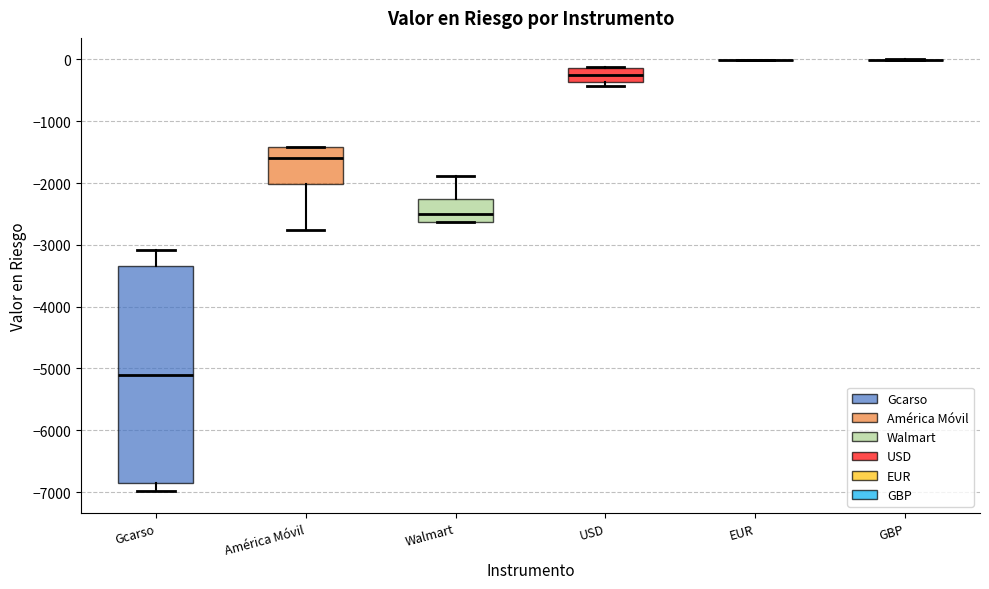

Comparing the boxes themselves (not the whiskers), which one is the tallest?

Gcarso